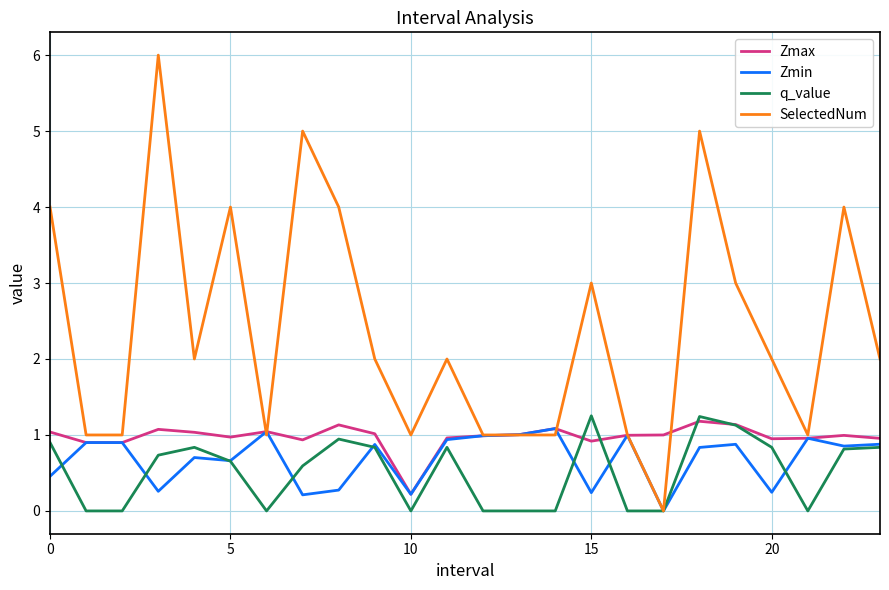

Which series has the largest total across all categories?

SelectedNum